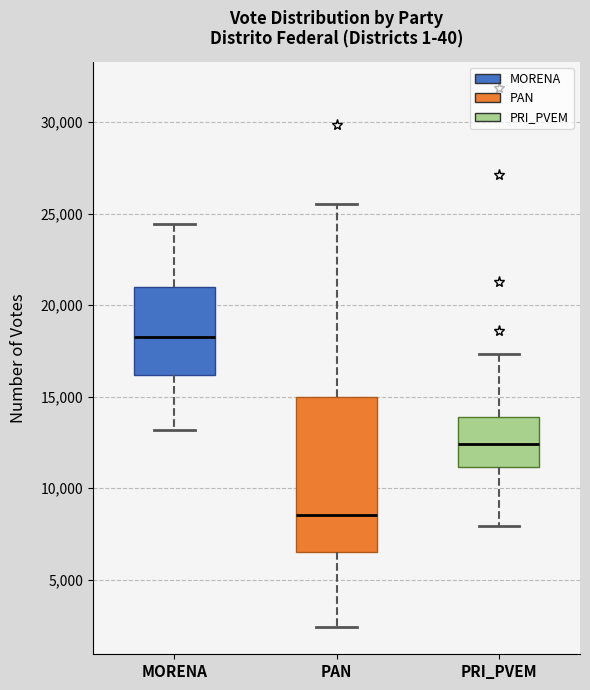

Which box is the tallest, from its lower edge to its upper edge?

PAN